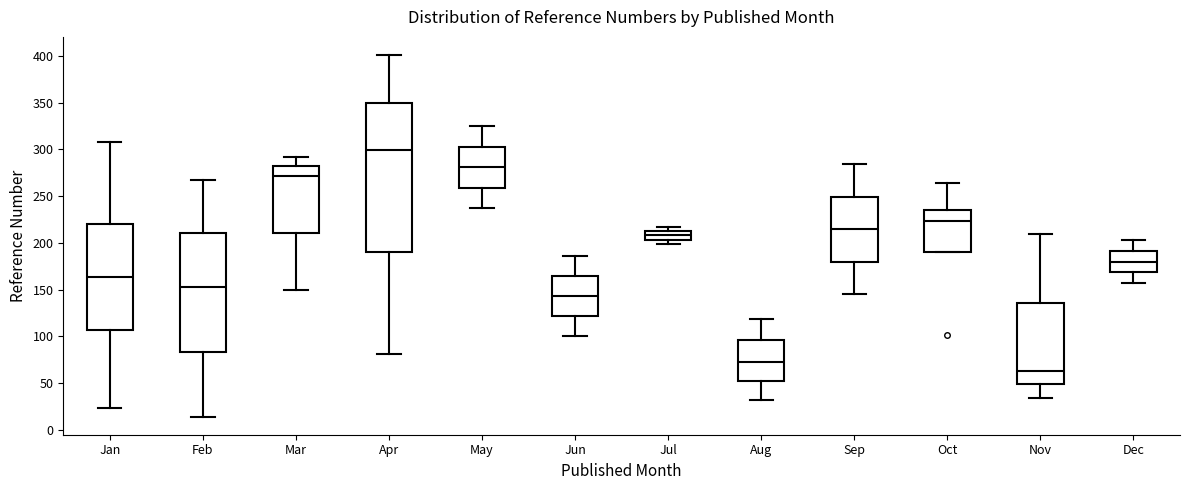

Comparing the boxes themselves (not the whiskers), which one is the tallest?

Apr